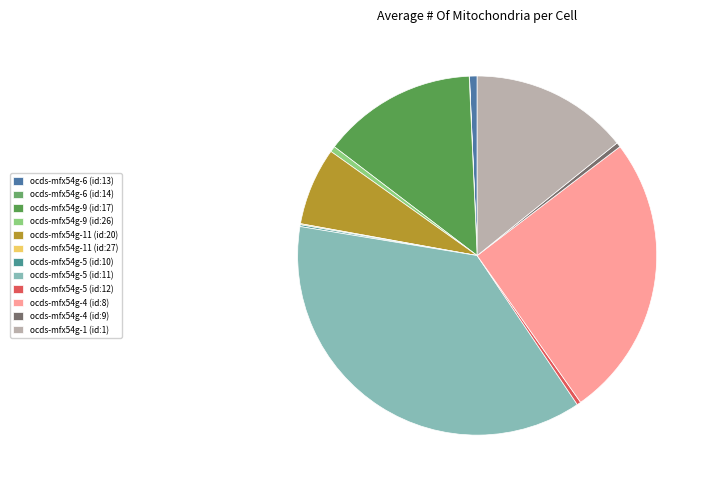

To the nearest percent, what is the difference between the largest and smallest slice percentages?

37%